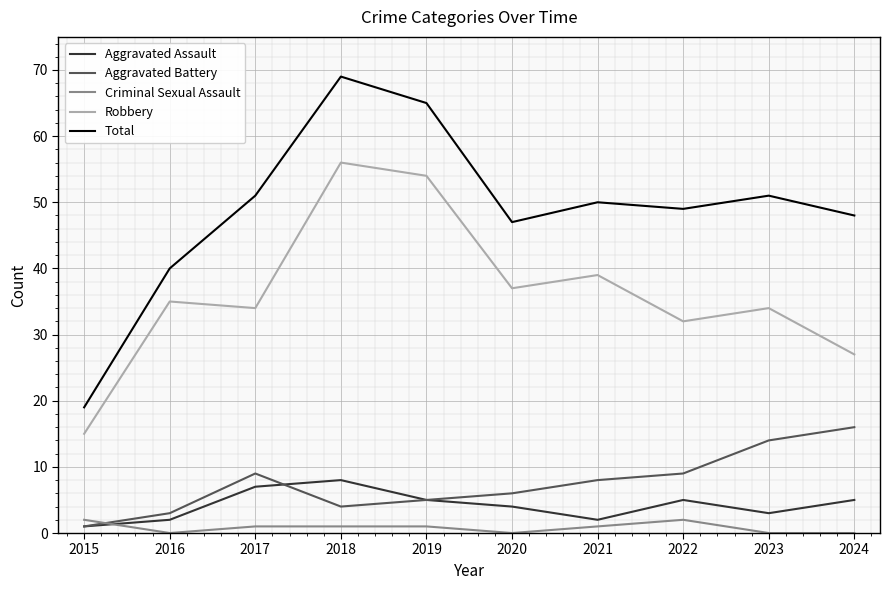

Does the chart have visible grid lines?

Yes